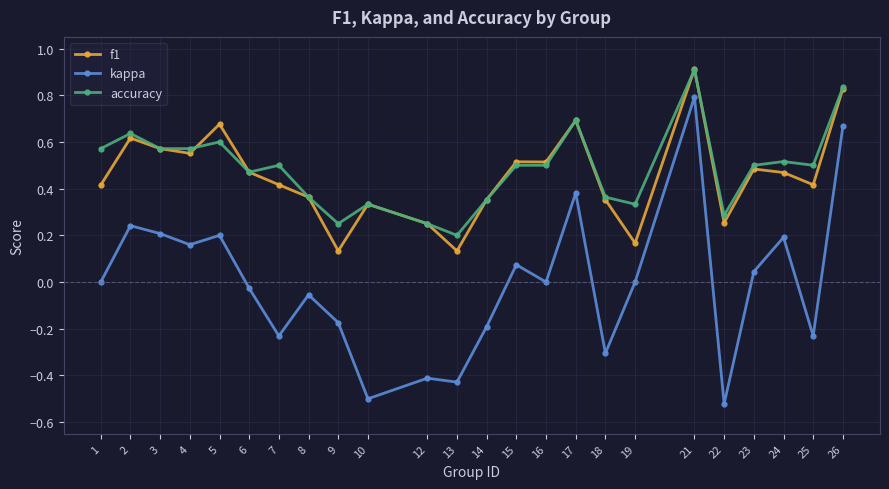

True or false: f1 has more than 1 points higher than both neighbors.

True